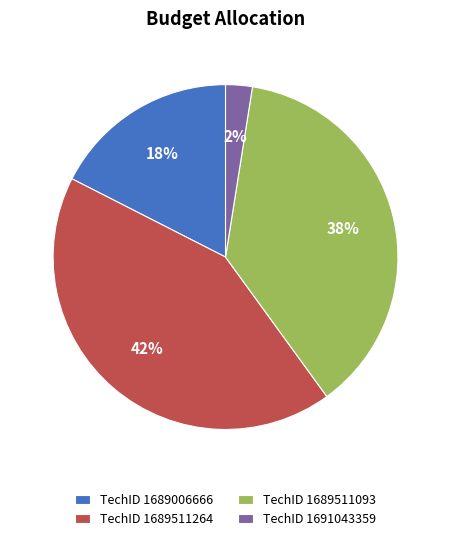

Do TechID 1689511264 and TechID 1689511093 together represent more than half of the pie?

Yes